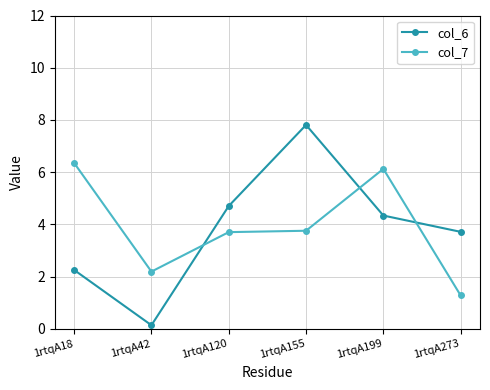

In col_7, how many points are lower than both neighbors (excluding endpoints)?

1